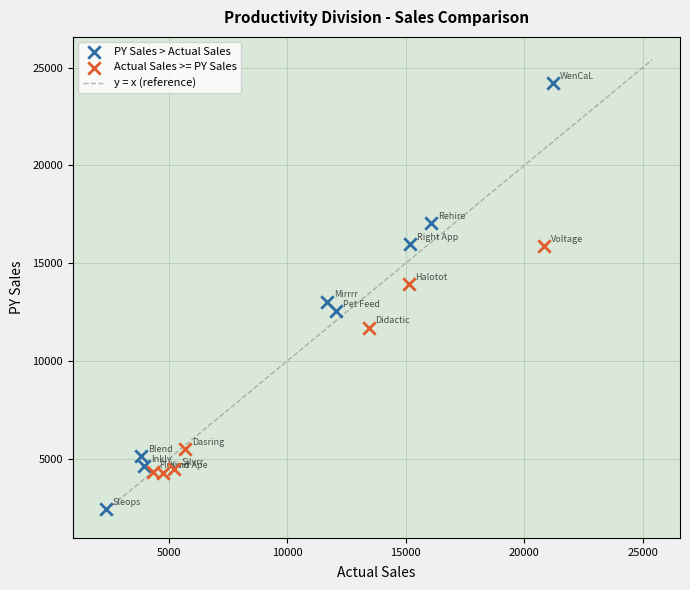

Which series has the largest Y range (max minus min)?

PY Sales > Actual Sales